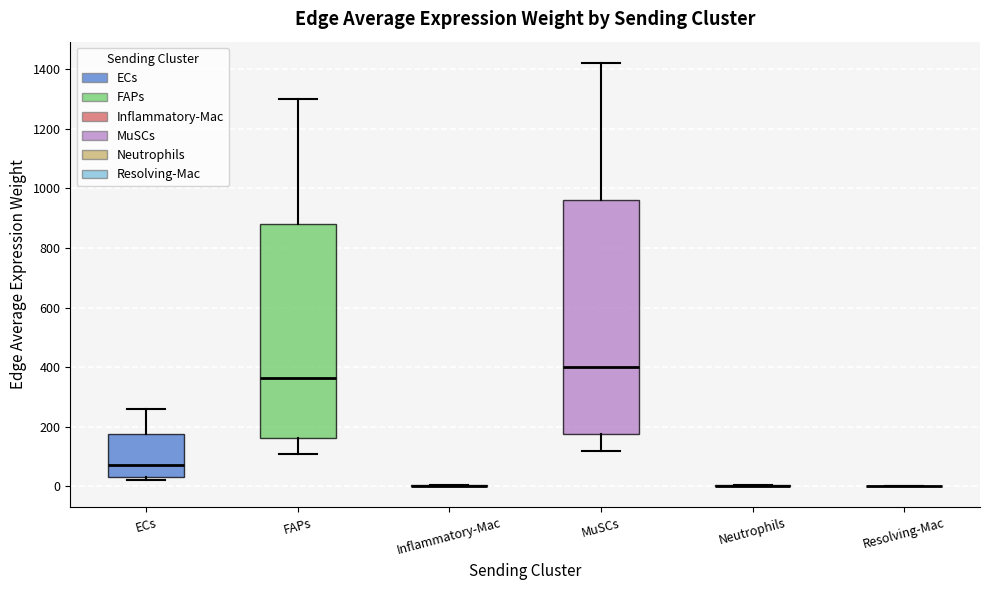

Comparing the boxes themselves (not the whiskers), which one is the tallest?

MuSCs